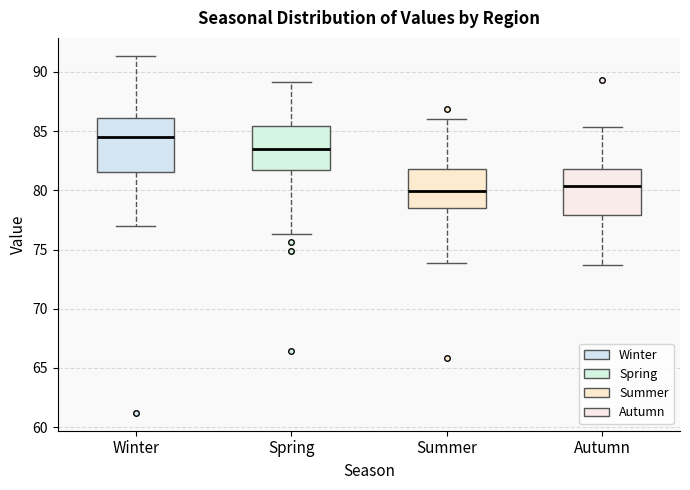

Reading left to right, transcribe this box plot: for each box, give where its median line is, the range the box spans, and where its two whiskers end, as read against the y-axis. The values are not printed on the chart, so give them approximately, as read against the axis.

Winter: median 84.5, box 81.5 to 86.0, whiskers 77.0 to 91.5
Spring: median 83.5, box 81.5 to 85.5, whiskers 76.5 to 89.0
Summer: median 80.0, box 78.5 to 82.0, whiskers 74.0 to 86.0
Autumn: median 80.5, box 78.0 to 82.0, whiskers 73.5 to 85.5